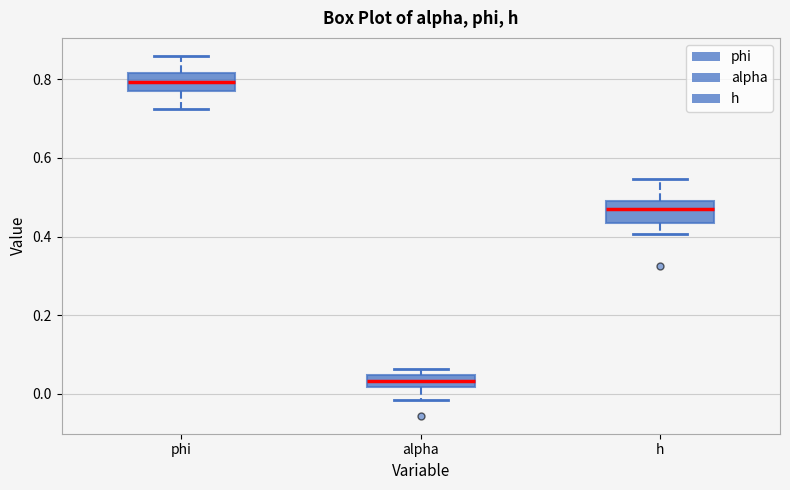

Which box has the highest median line?

phi